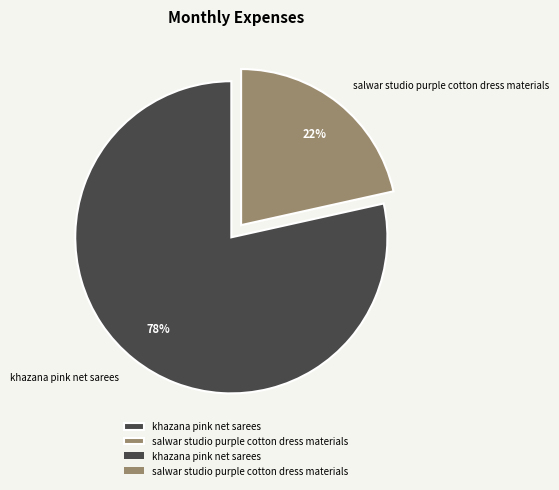

Does any single category account for the majority?

Yes